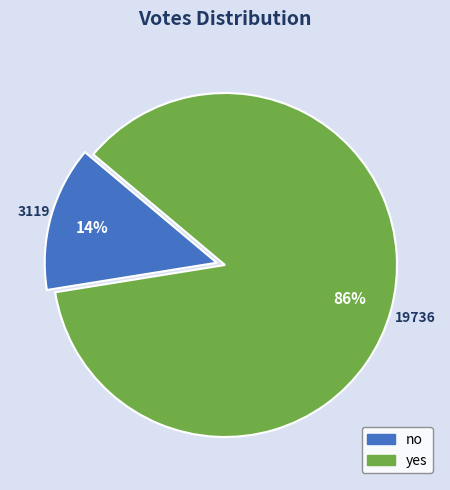

Combined, do no and yes account for over 50%?

Yes